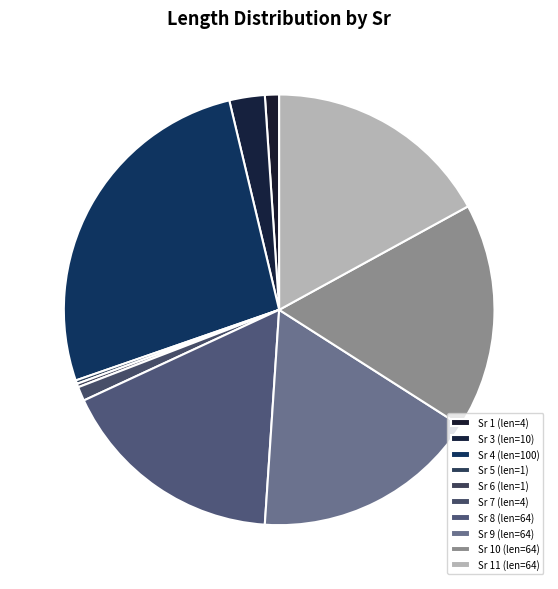

Which category has the biggest portion of the pie?

4